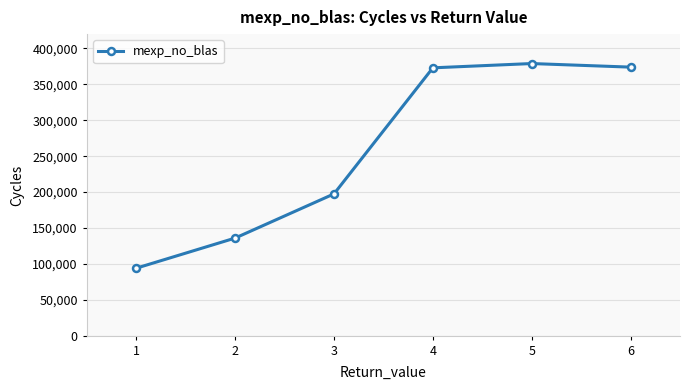

True or false: the data has more than 2 interior local peaks.

False